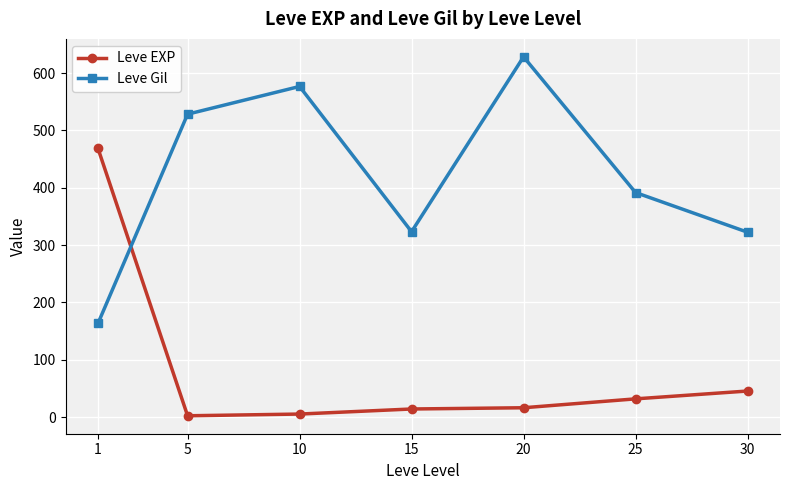

After their last crossing, which series has the higher values: Leve Gil or Leve EXP?

Leve Gil